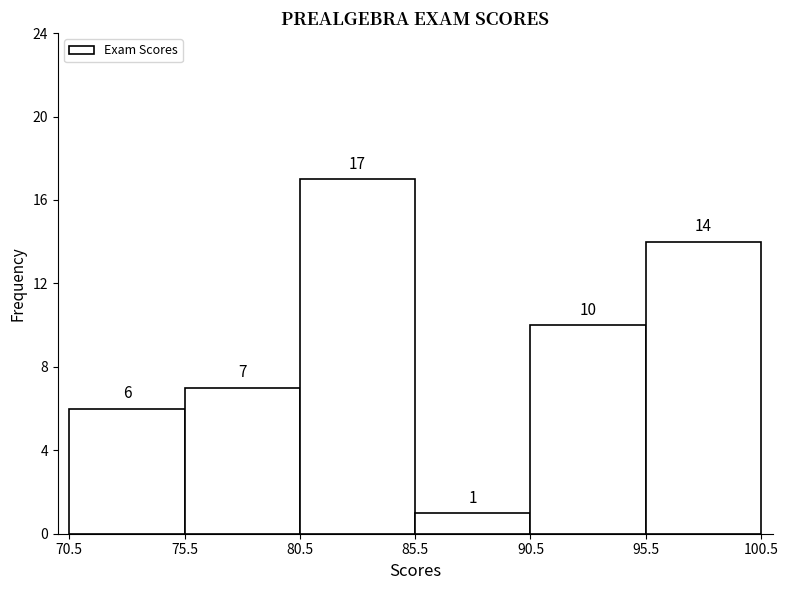

Over which range of the x-axis is the bar tallest?

80.5 to 85.5